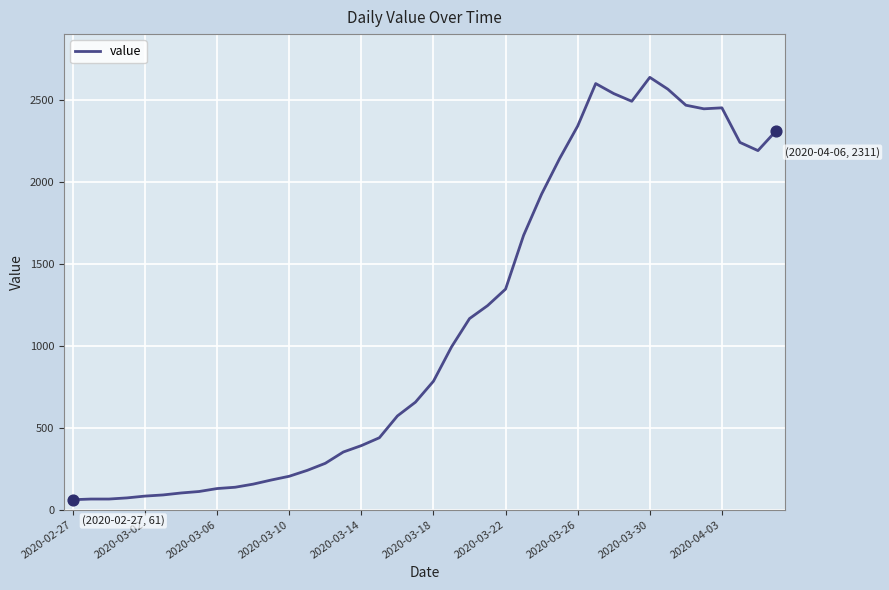

What is the difference between the maximum and minimum values?

2577